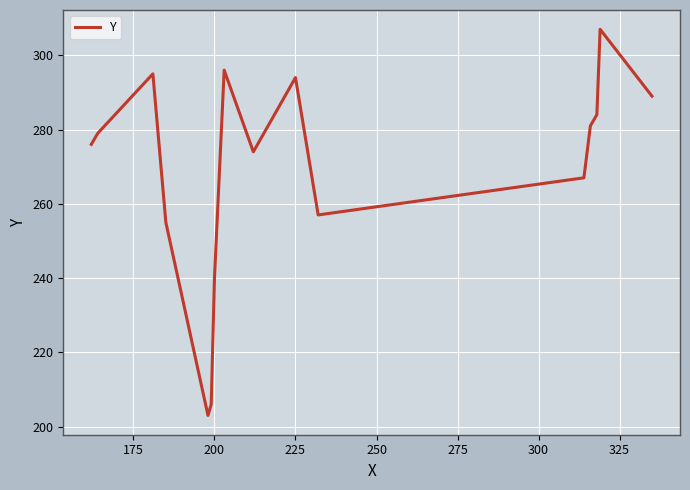

What is the difference between the maximum and minimum values?

104